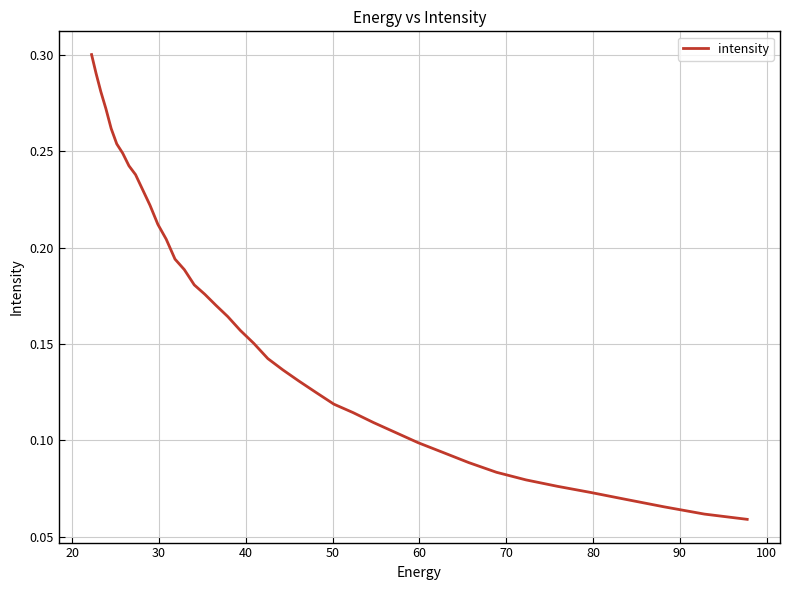

What is the average value?

0.2